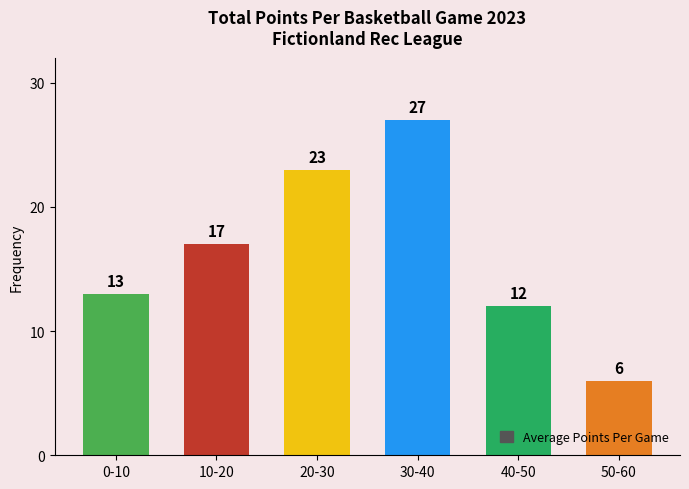

Reading right to left, transcribe all the data shown in this chart.

50-60=6	40-50=12	30-40=27	20-30=23	10-20=17	0-10=13